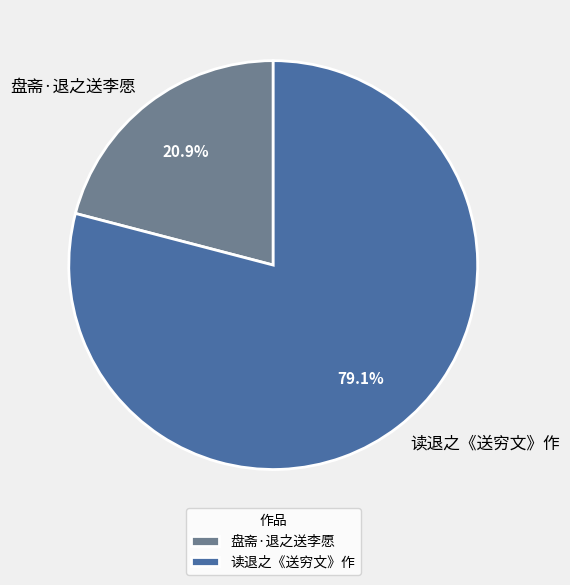

What is the smallest slice in the pie chart?

盘斋·退之送李愿